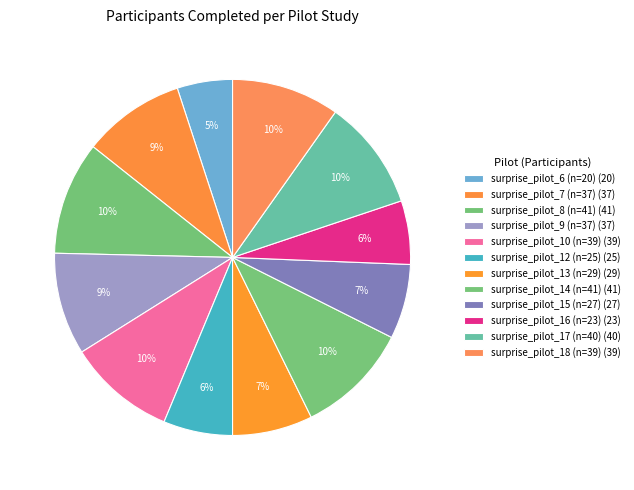

Is there a majority slice in this chart?

No